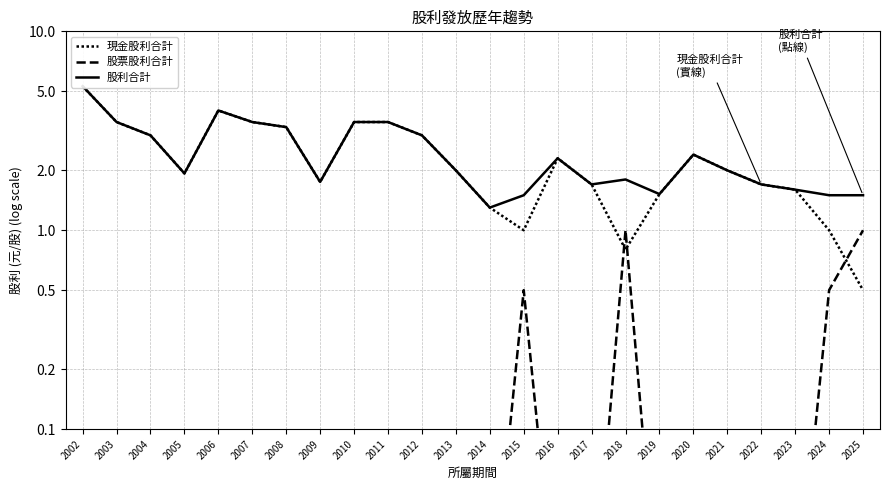

Rank the series by their maximum value, from highest to lowest.

現金股利合計, 股利合計, 股票股利合計